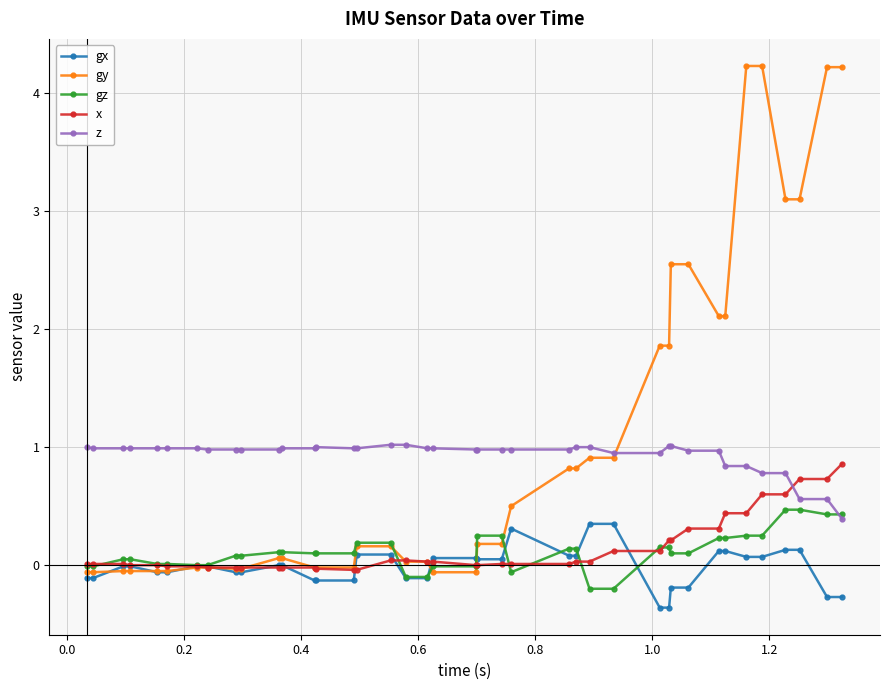

At how many categories does at least one series exceed 0?

40